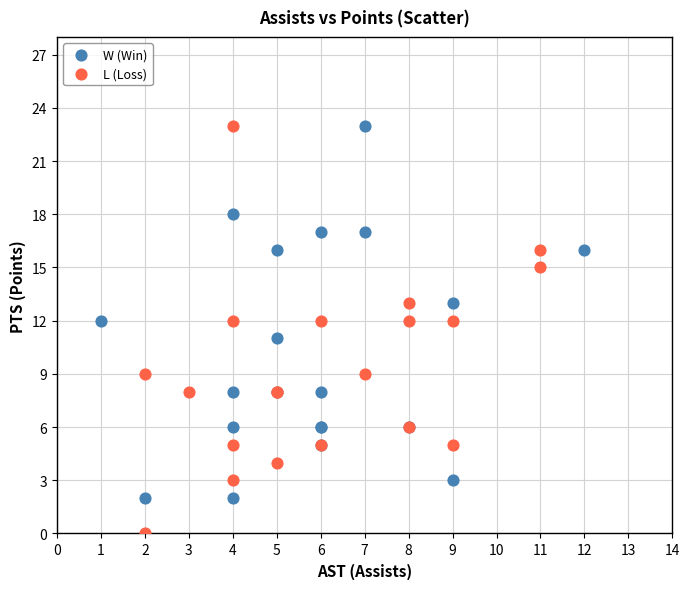

Which series contains the lowest Y value?

L (Loss)